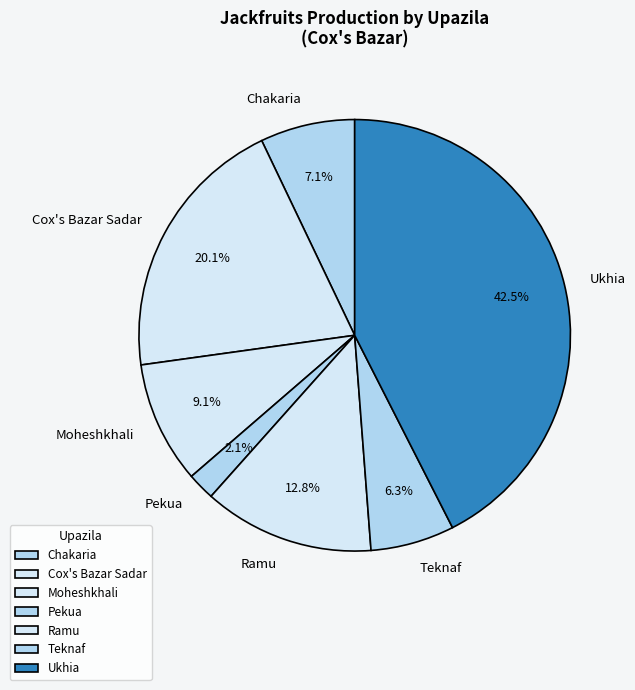

Combined, do Cox's Bazar Sadar and Ramu account for over 50%?

No